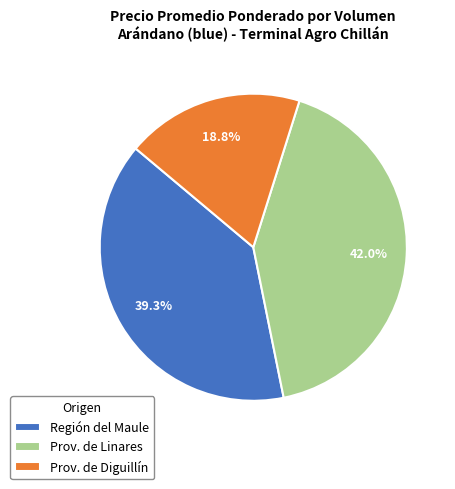

Between Prov. de Linares and Región del Maule, which is larger?

Prov. de Linares